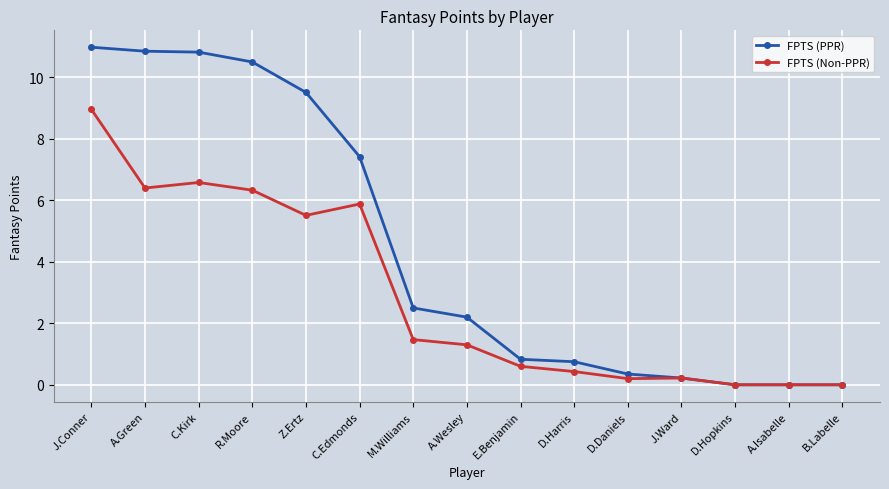

The FPTS (PPR) series shows 16.3 at R.Moore. True or false?

False